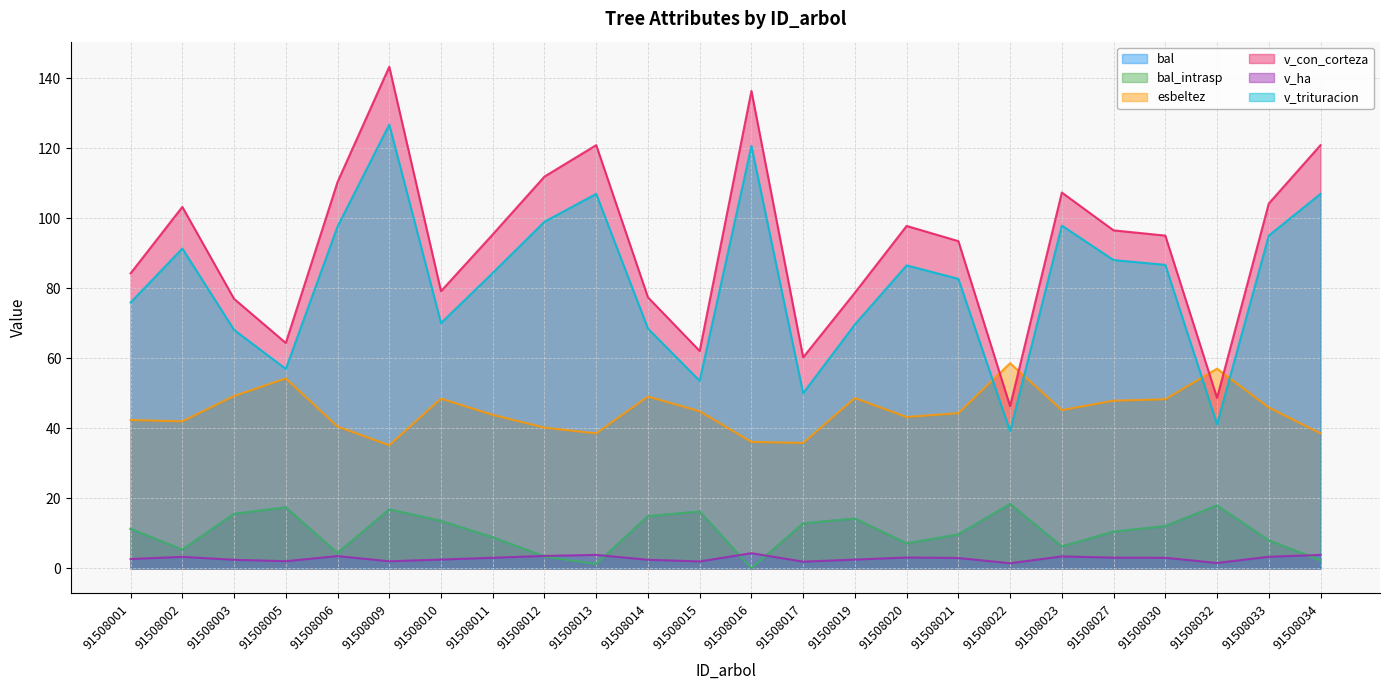

Rank the series by their maximum value, from highest to lowest.

v_con_corteza, v_trituracion, esbeltez, bal, bal_intrasp, v_ha